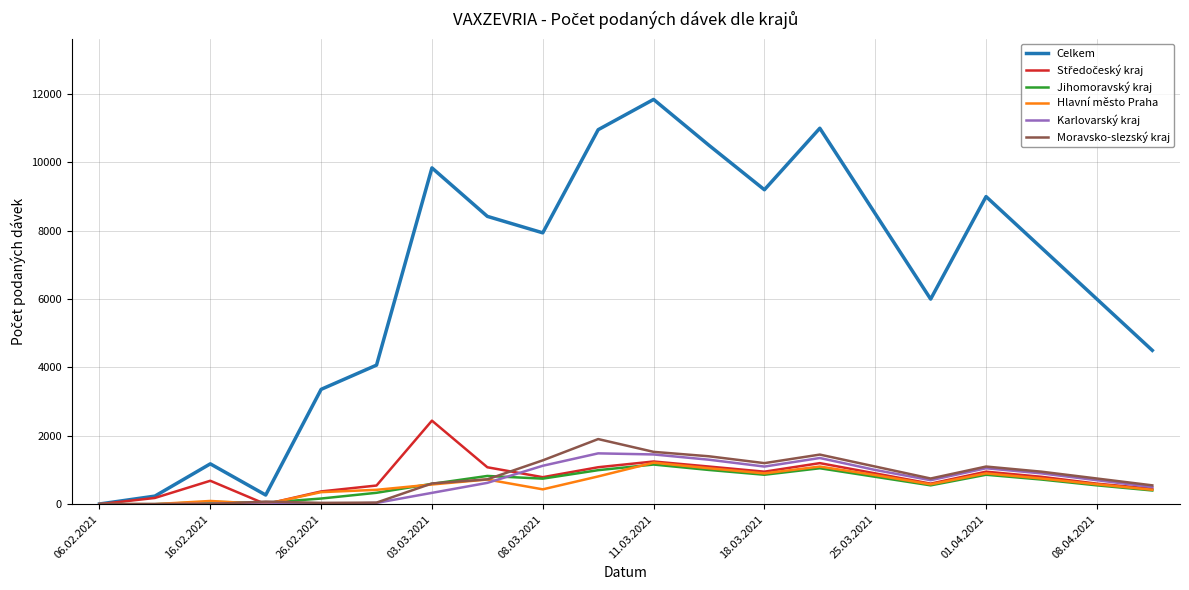

What is the sum of all Hlavní město Praha values?

11750